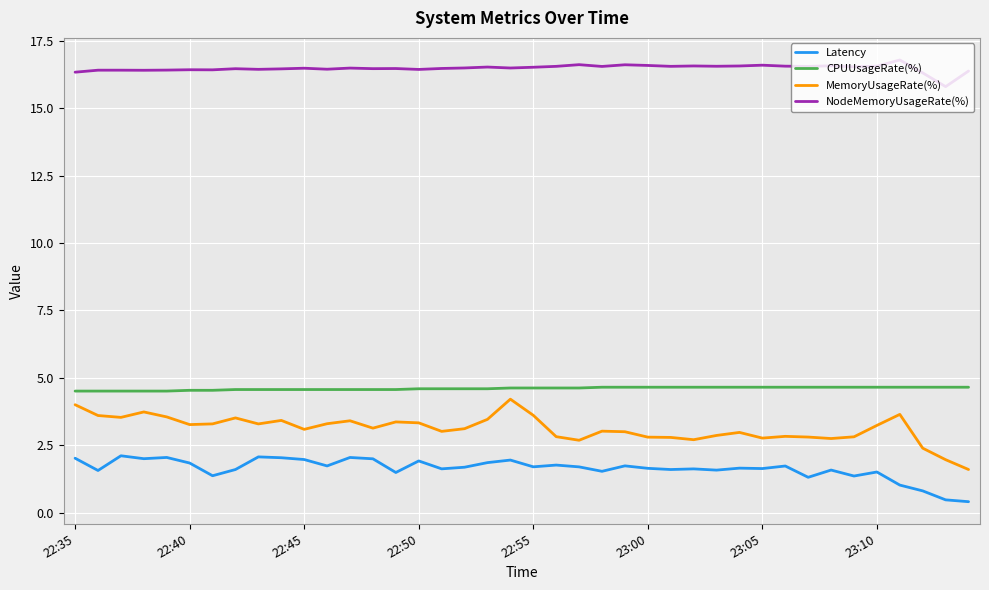

True or false: Latency and MemoryUsageRate(%) cross at least once.

False